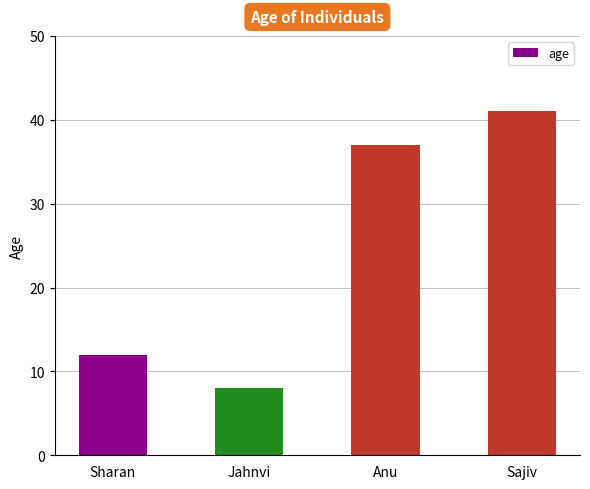

What position from the left is Sharan?

1